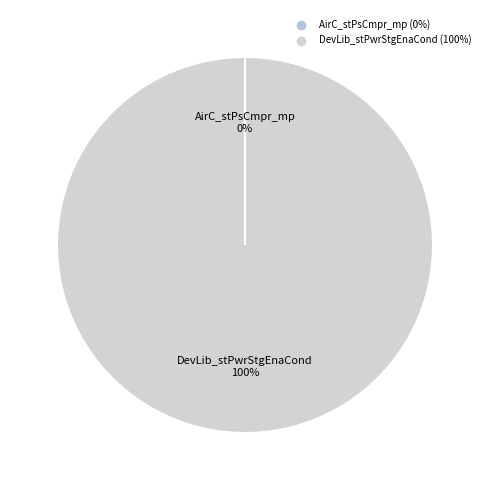

What is the largest slice in the pie chart?

DevLib_stPwrStgEnaCond